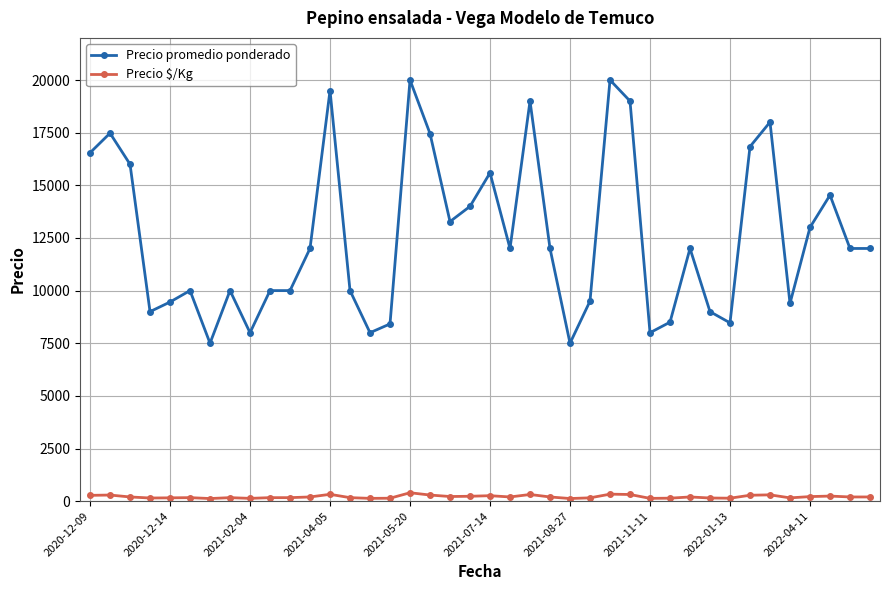

Which series has the largest range (max minus min)?

Precio promedio ponderado